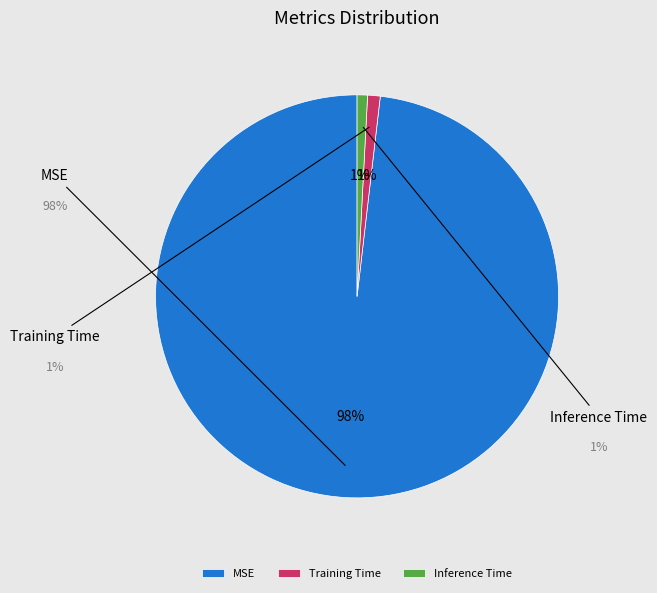

How many slices are in this pie chart?

3